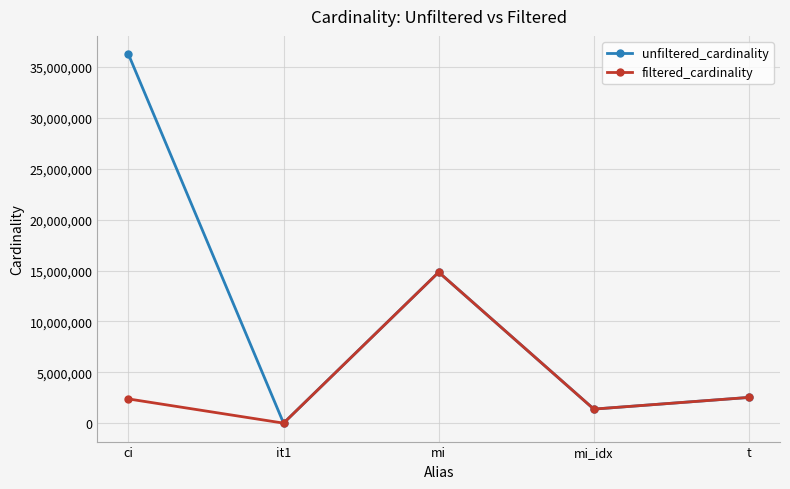

What is the smallest value displayed?

1